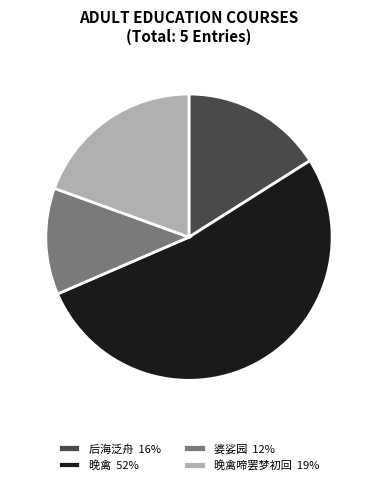

Does 婆娑园 12% represent more than half of the total?

No